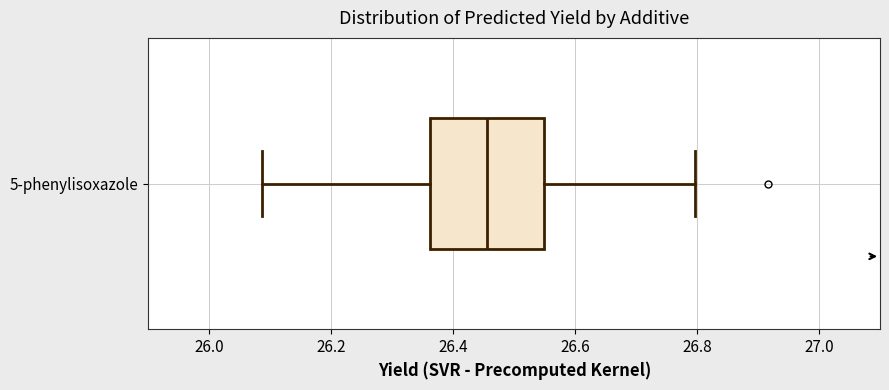

Where is the right edge of the box for 5-phenylisoxazole on the x-axis? The values are not printed on the chart, so give them approximately, as read against the axis.

26.54